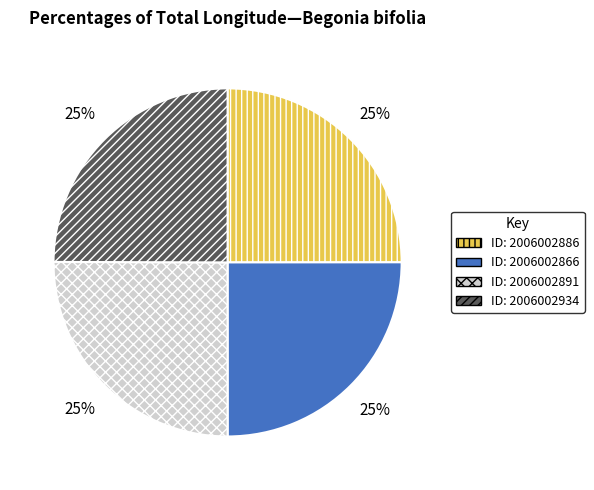

Is there a majority slice in this chart?

No